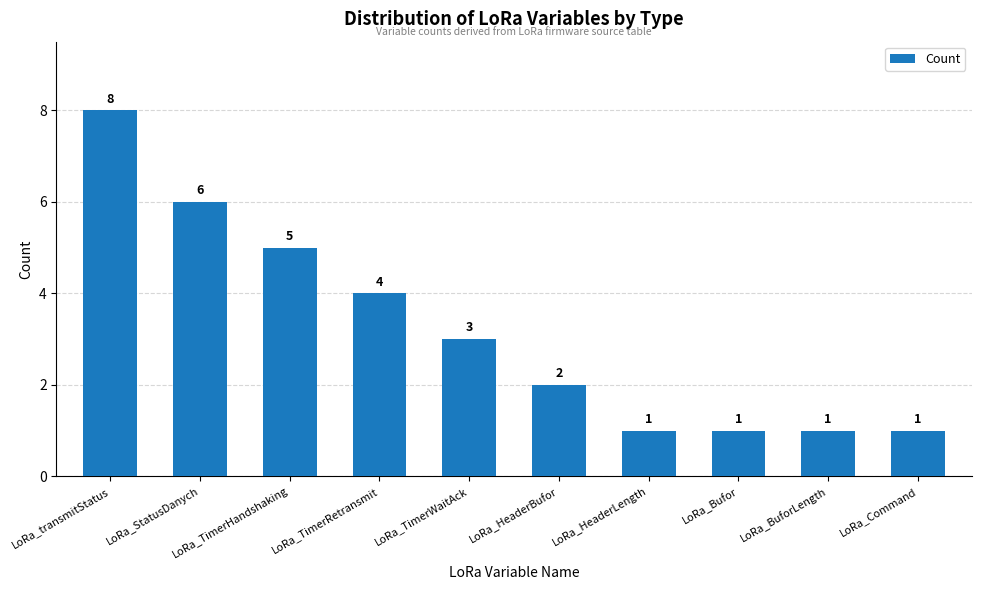

What is the sum of all values?

32